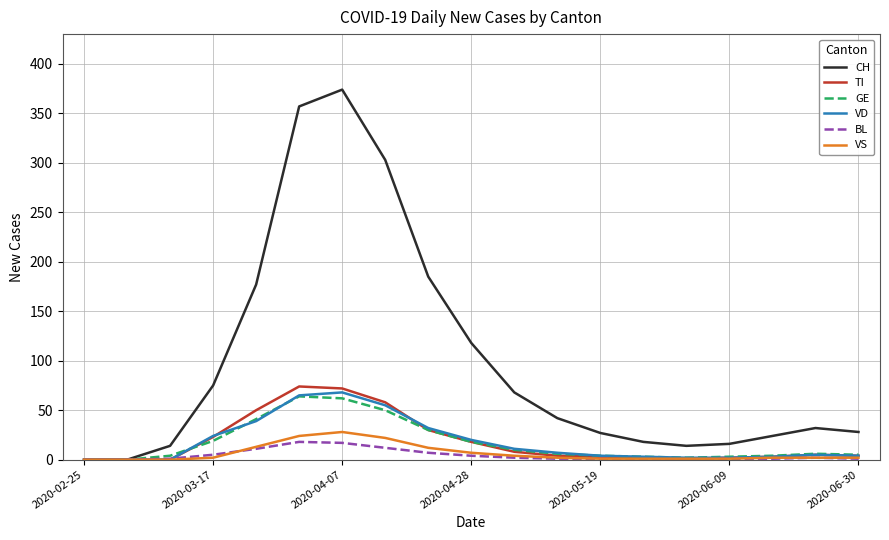

True or false: CH has more than 2 interior local peaks.

False